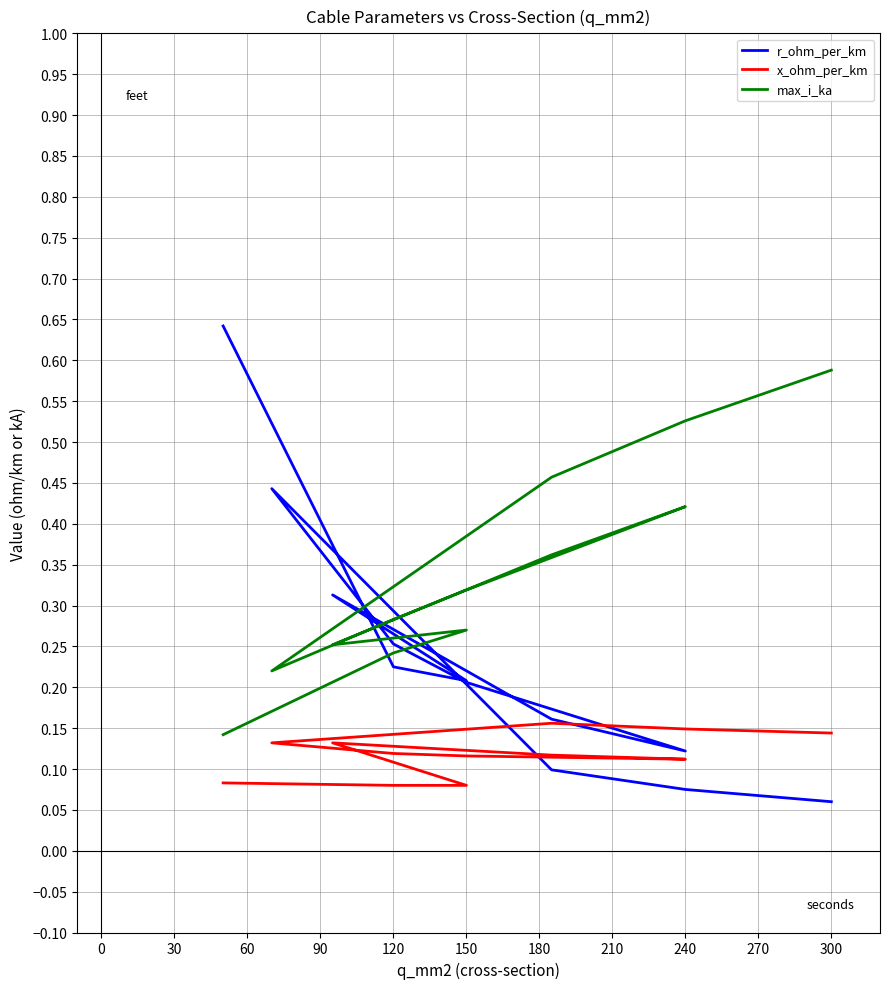

True or false: x_ohm_per_km and max_i_ka cross at least once.

False